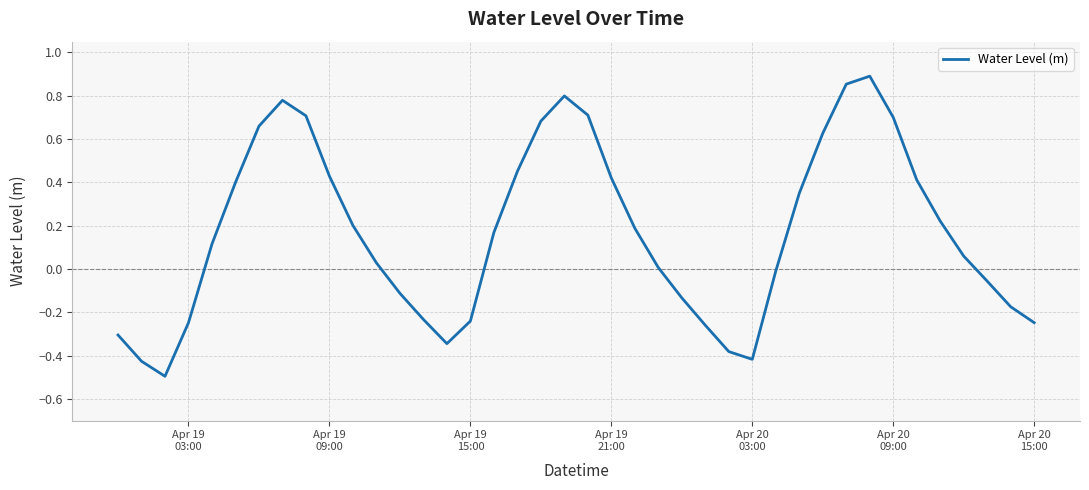

What is the minimum value shown in the chart?

-0.5